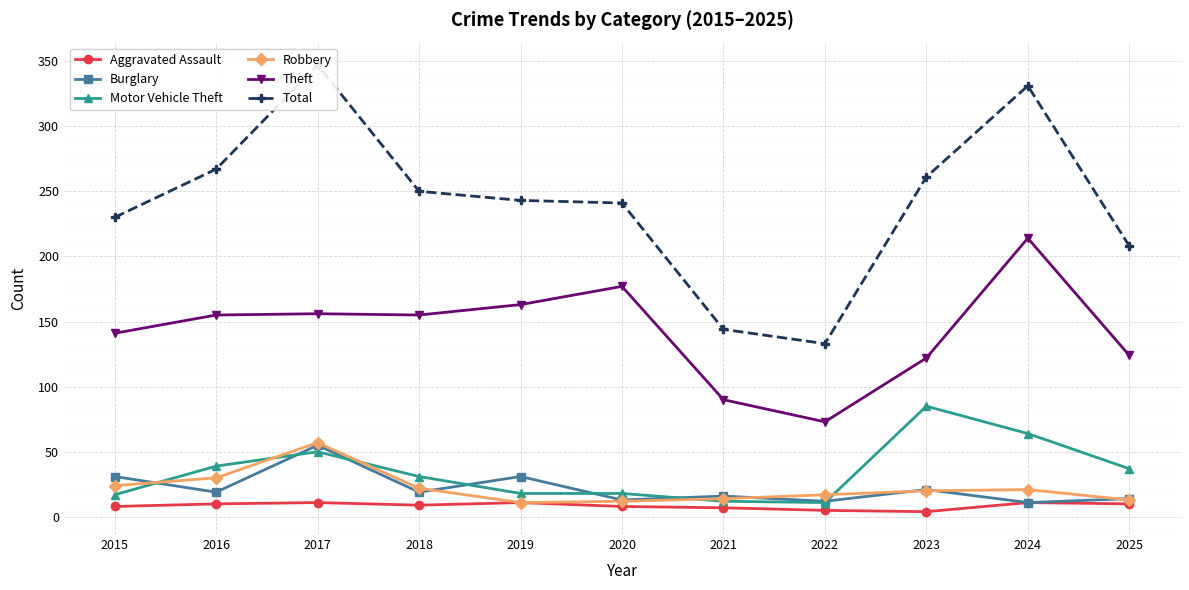

How many values in the Motor Vehicle Theft series exceed 31?

5